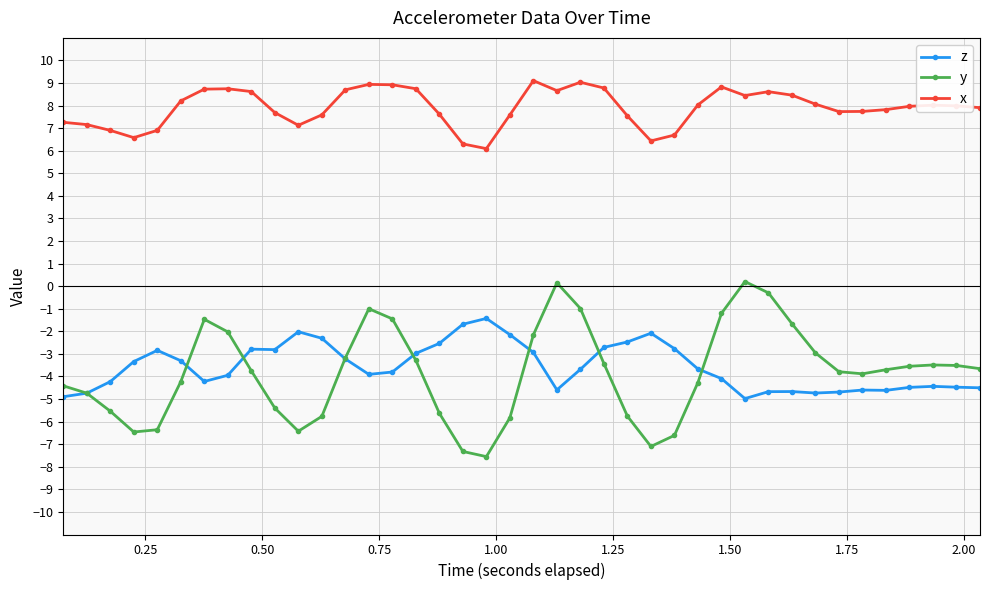

How many lines are shown in the chart?

3